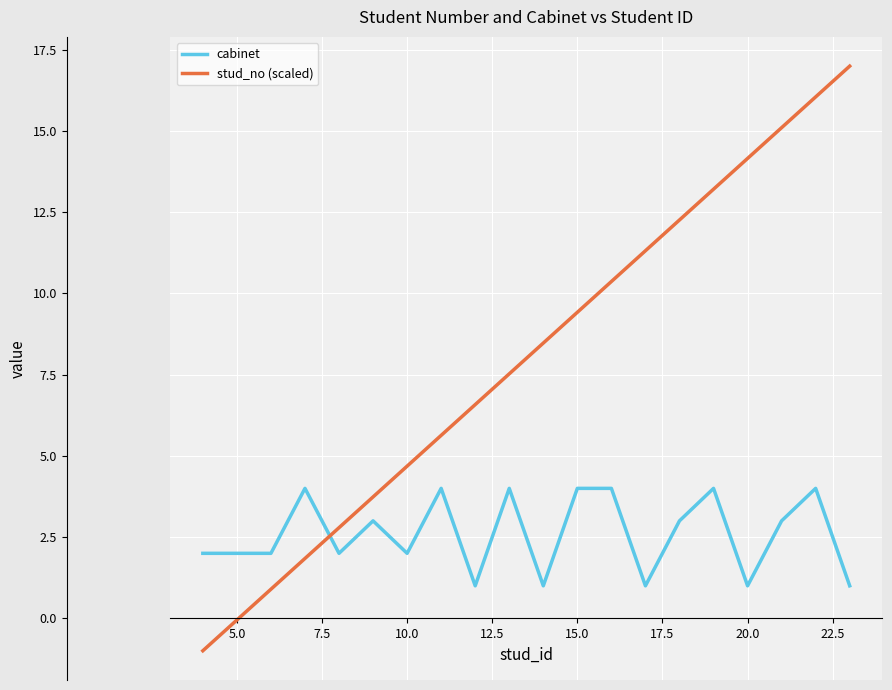

Which series has the widest spread of values?

stud_no (scaled)